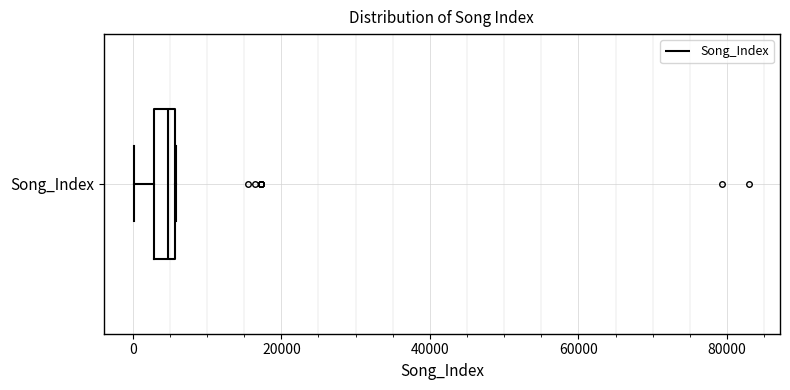

Where is the left edge of the box for Song_Index on the x-axis? The values are not printed on the chart, so give them approximately, as read against the axis.

2000